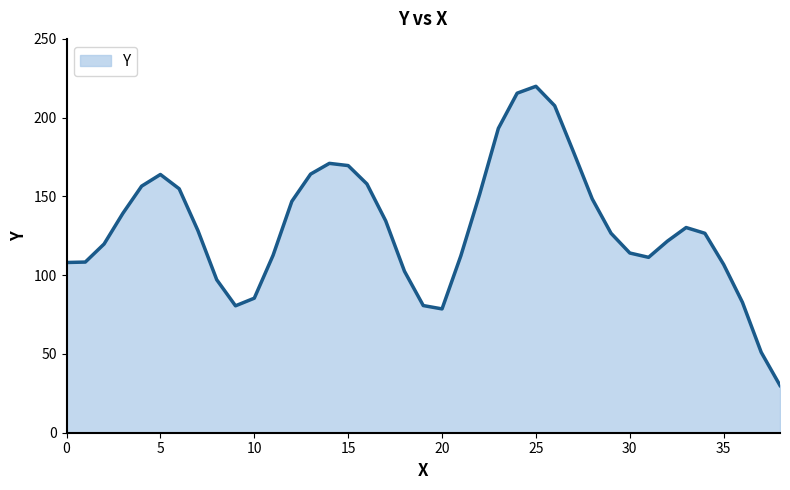

What is the smallest value displayed?

30.0